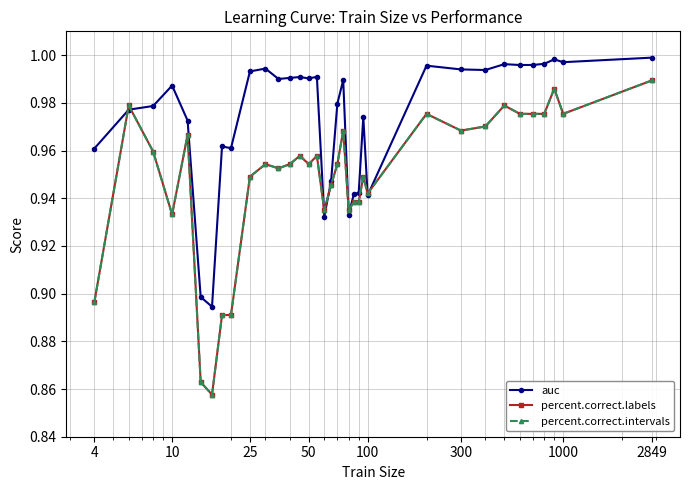

Is this an area chart (filled region under the line)?

No